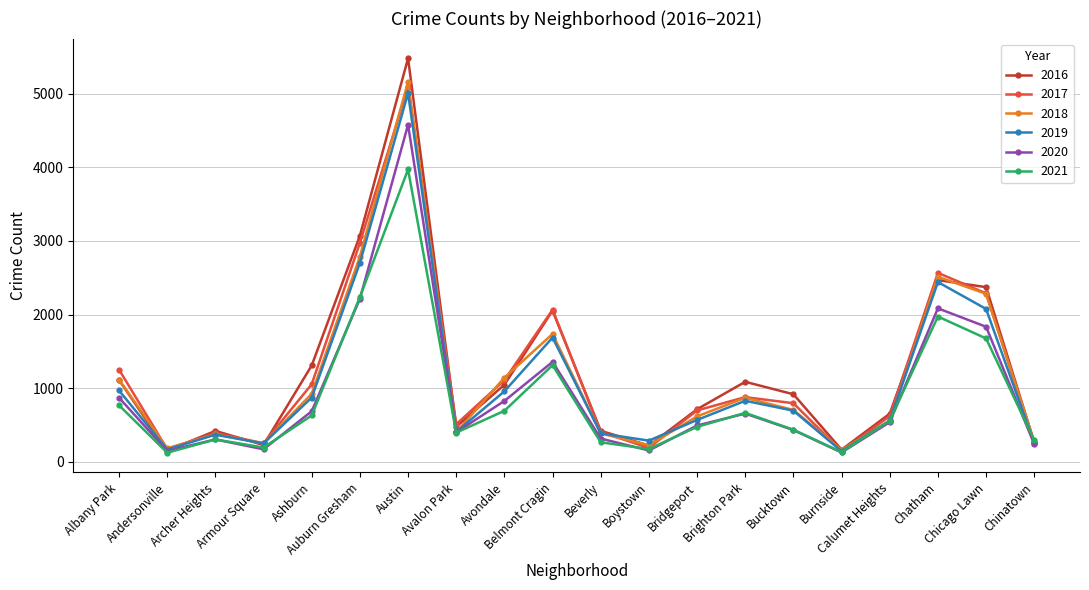

How many lines are shown in the chart?

6